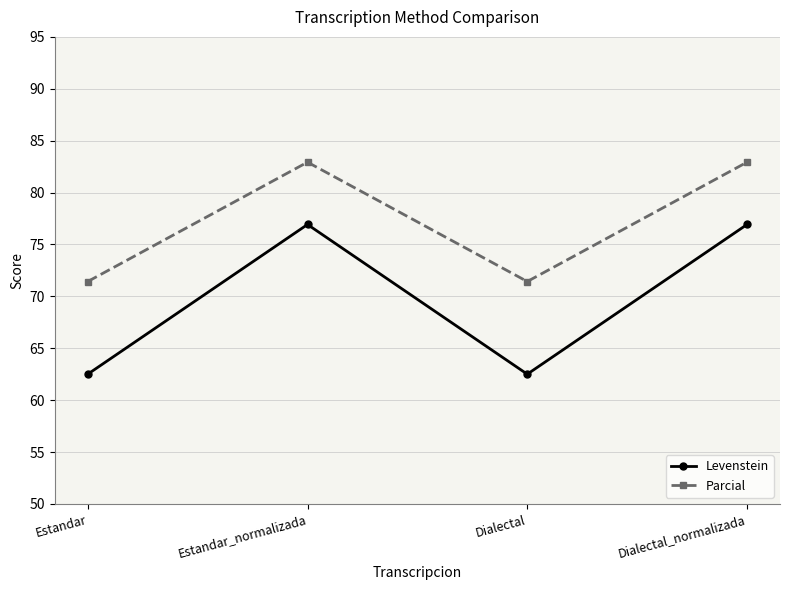

True or false: Parcial and Levenstein cross at least once.

False